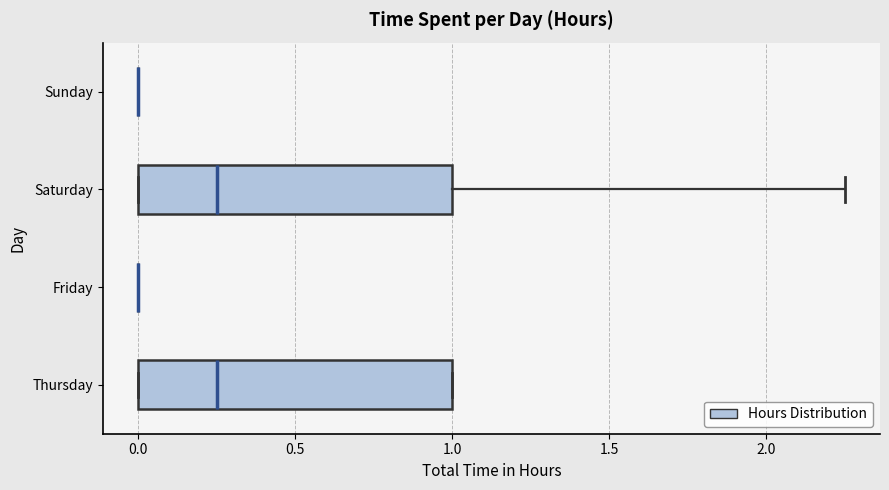

Reading bottom to top, transcribe this box plot: for each box, give where its median line is, the range the box spans, and where its two whiskers end, as read against the x-axis. The values are not printed on the chart, so give them approximately, as read against the axis.

Thursday: median 0.25, box 0.00 to 1.00, whiskers 0.00 to 1.00
Friday: box collapsed to a line at 0.00, whiskers 0.00 to 0.00
Saturday: median 0.25, box 0.00 to 1.00, whiskers 0.00 to 2.25
Sunday: box collapsed to a line at 0.00, whiskers 0.00 to 0.00